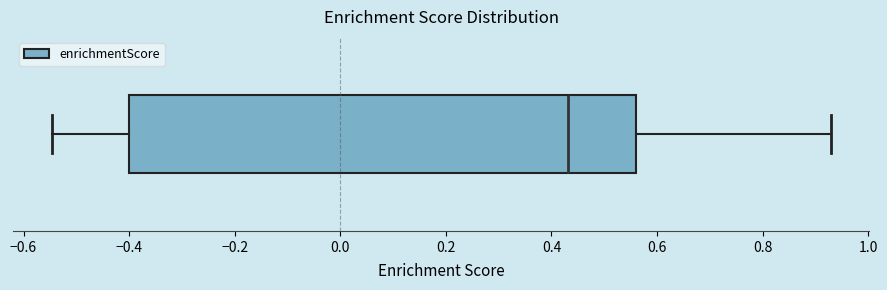

Transcribe this box plot: give where the median line is, the range the box spans, and where the two whiskers end, as read against the x-axis. The values are not printed on the chart, so give them approximately, as read against the axis.

median 0.44, box -0.40 to 0.56, whiskers -0.54 to 0.92